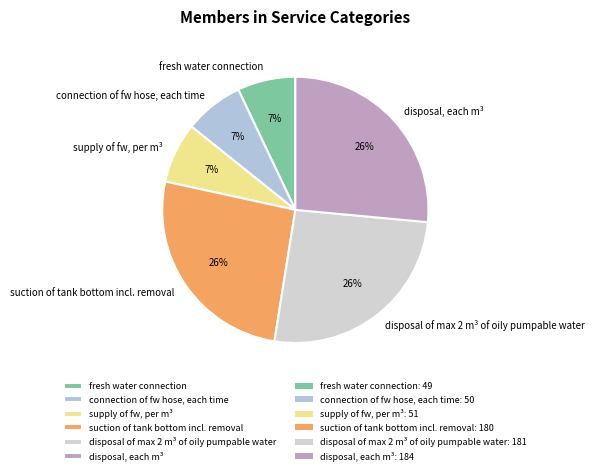

To the nearest percent, what percentage of the pie is disposal of max 2 m³ of oily pumpable water?

26%